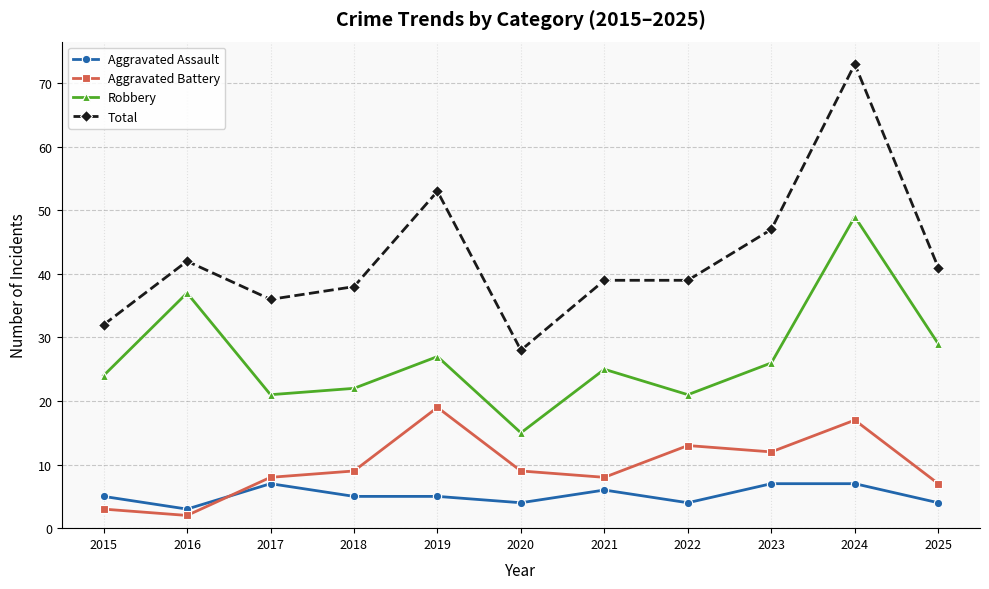

Which category has the highest value across all series?

2024